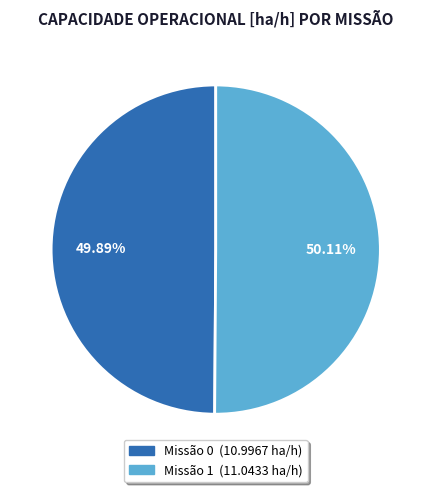

Is there any slice that represents more than half of the pie?

Yes